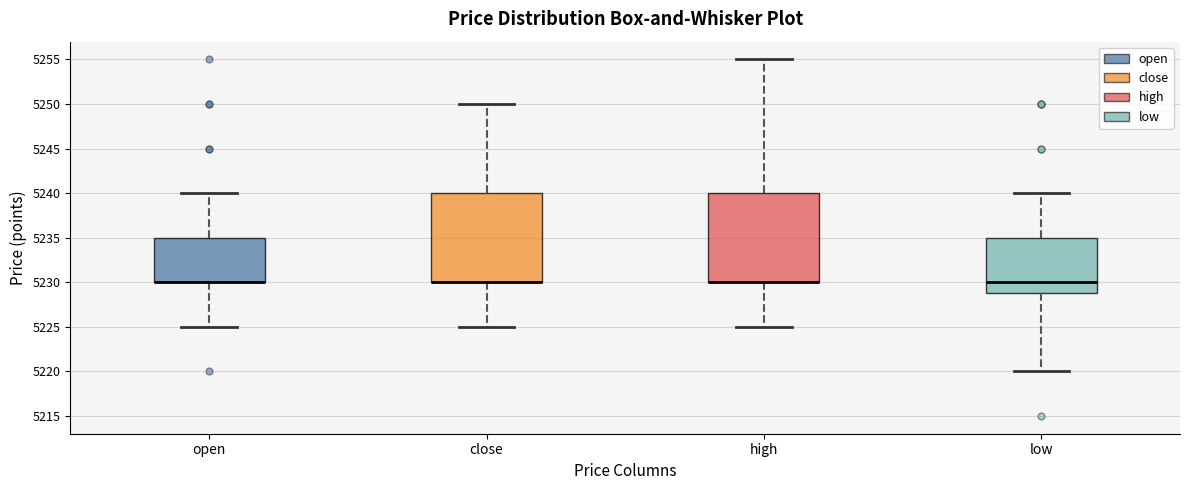

Reading left to right, transcribe this box plot: for each box, give where its median line is, the range the box spans, and where its two whiskers end, as read against the y-axis. The values are not printed on the chart, so give them approximately, as read against the axis.

open: median 5230 (drawn on the box's lower edge), box 5230 to 5235, whiskers 5225 to 5240
close: median 5230 (drawn on the box's lower edge), box 5230 to 5240, whiskers 5225 to 5250
high: median 5230 (drawn on the box's lower edge), box 5230 to 5240, whiskers 5225 to 5255
low: median 5230, box 5229 to 5235, whiskers 5220 to 5240